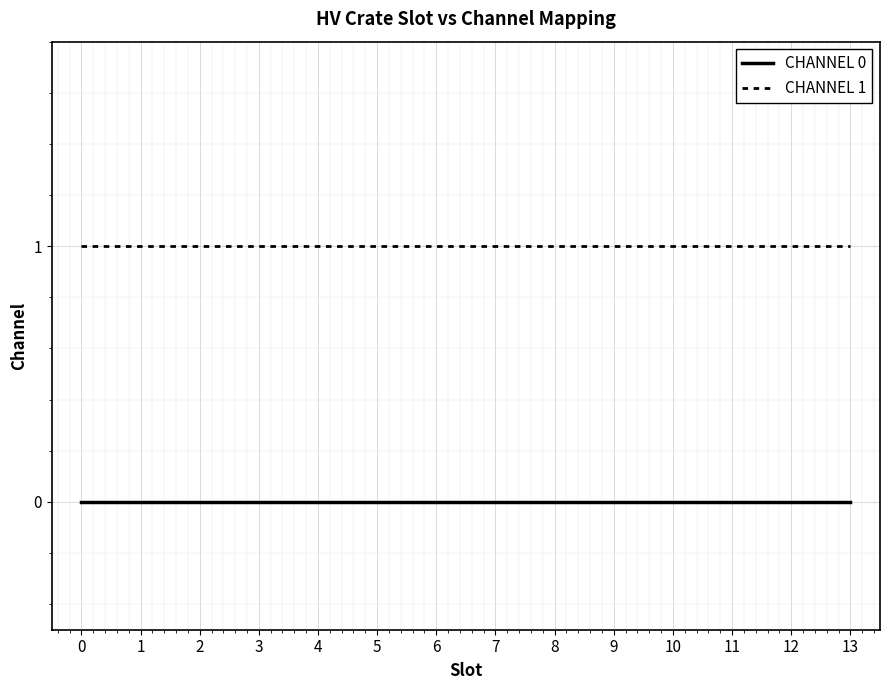

How many lines are shown in the chart?

2